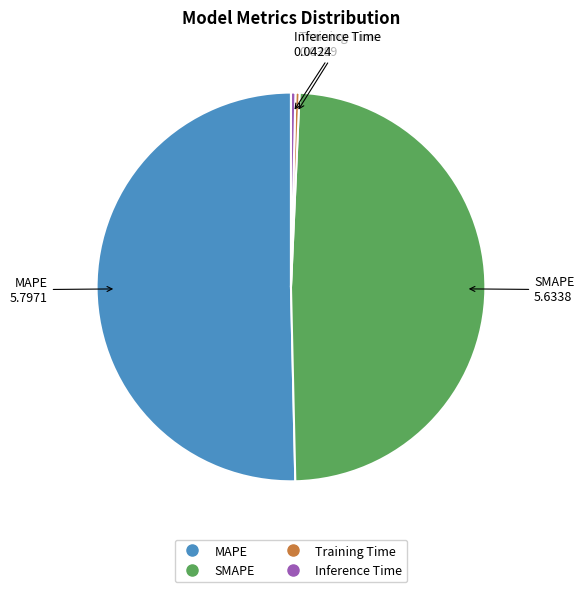

How many segments does this pie chart have?

4